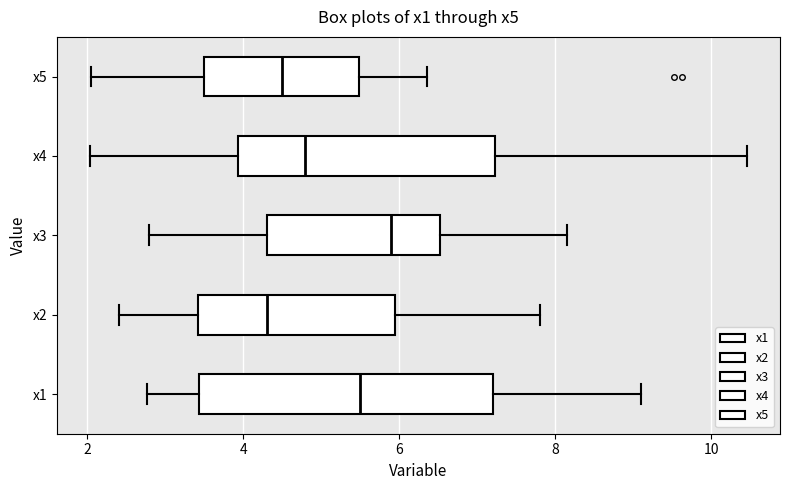

Which box is the widest, from its left edge to its right edge?

x1